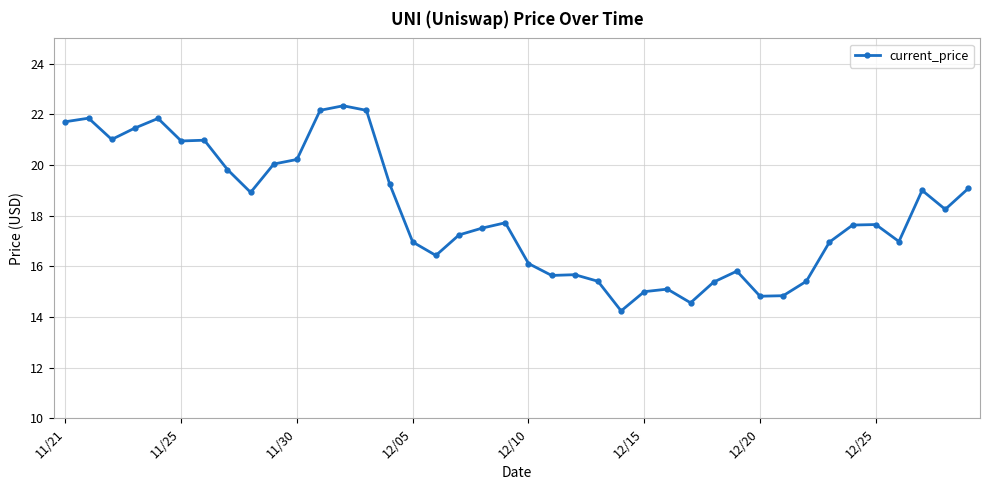

What is the sum of all values?

724.1